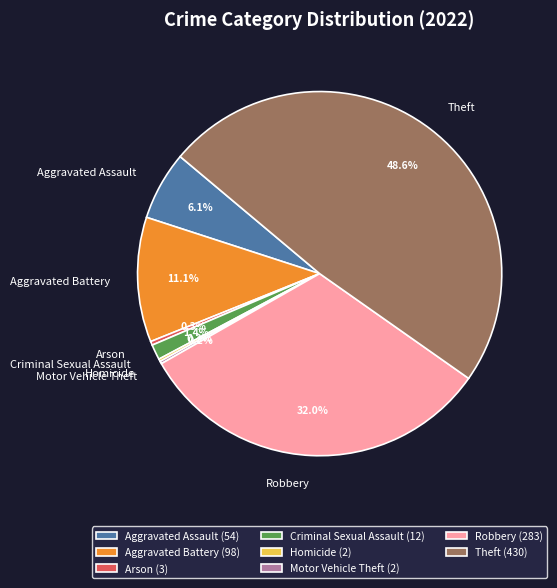

To the nearest percent, what is the difference between the largest and smallest slice percentages?

48%